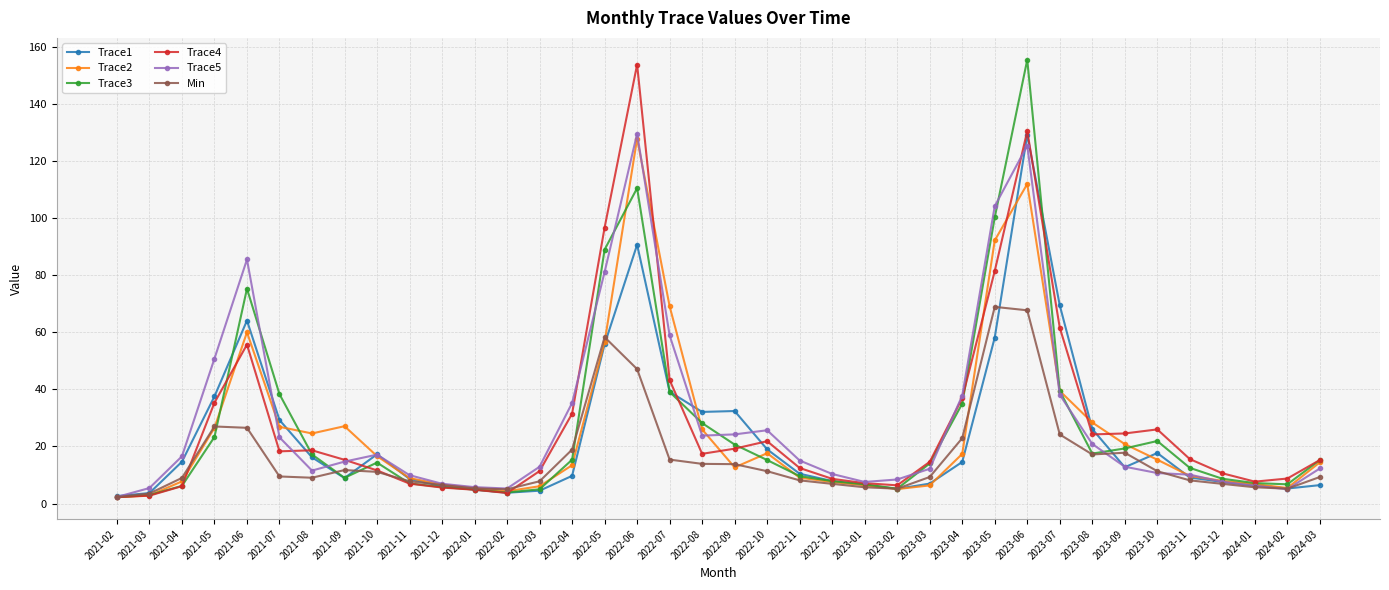

What is the total value across all series at 2023-09?

108.1